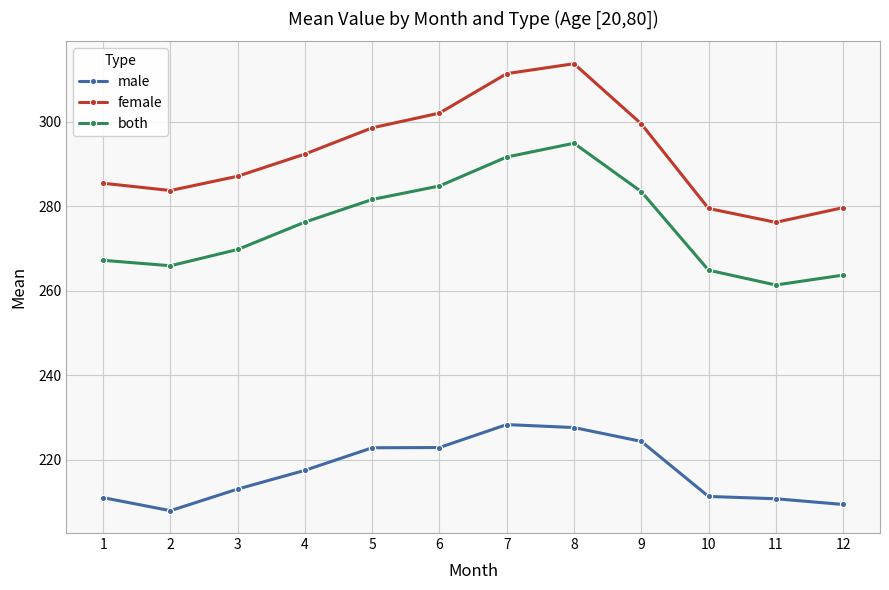

Rank the series at 5 from highest to lowest value.

female, both, male